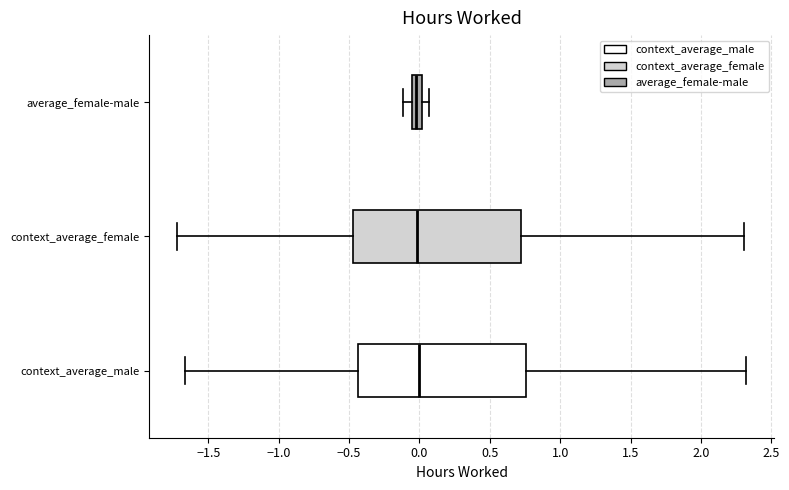

Where does the left whisker of the box for context_average_male end on the x-axis? The values are not printed on the chart, so give them approximately, as read against the axis.

-1.65